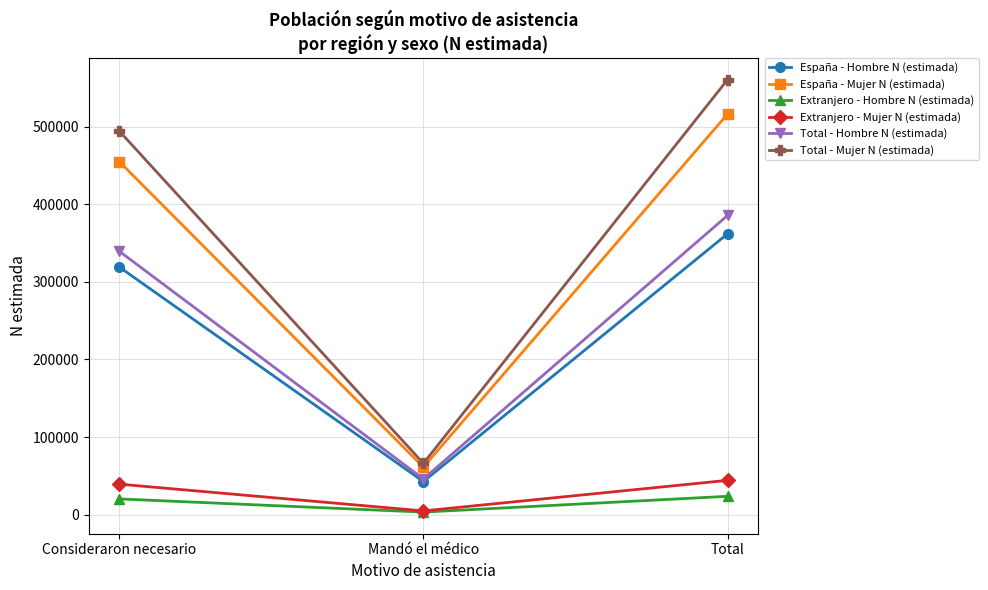

At Total, list the series in order from largest to smallest.

Total - Mujer N (estimada), España - Mujer N (estimada), Total - Hombre N (estimada), España - Hombre N (estimada), Extranjero - Mujer N (estimada), Extranjero - Hombre N (estimada)